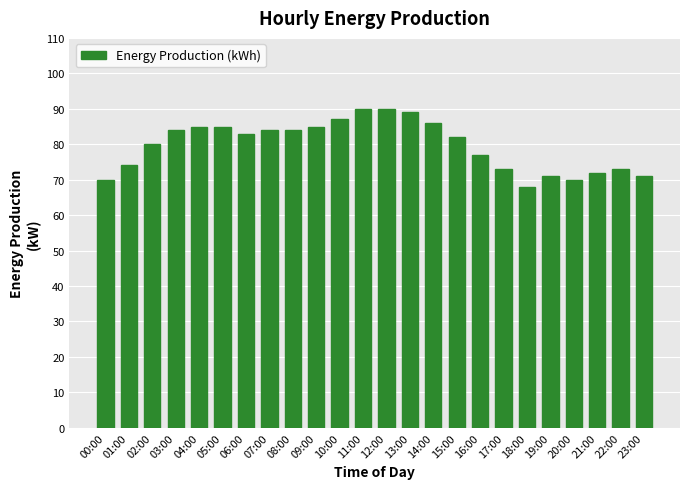

The chart shows a value of 121 at 00:00. True or false?

False